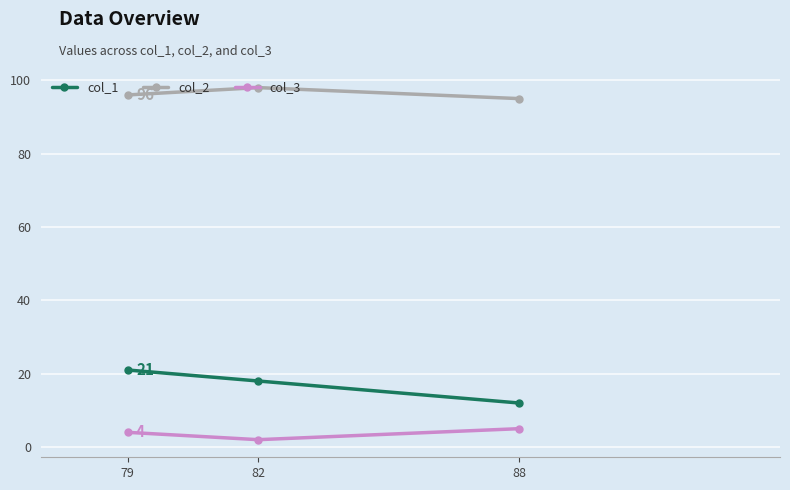

What is the difference between the maximum and minimum values in the col_1 series?

9